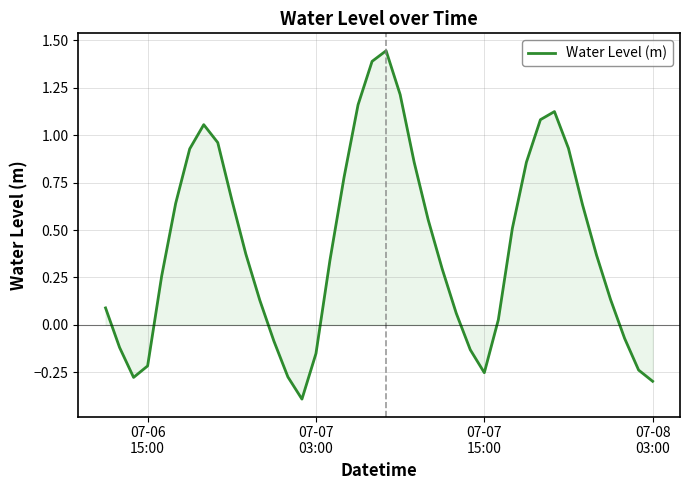

What is the smallest value displayed?

-0.4